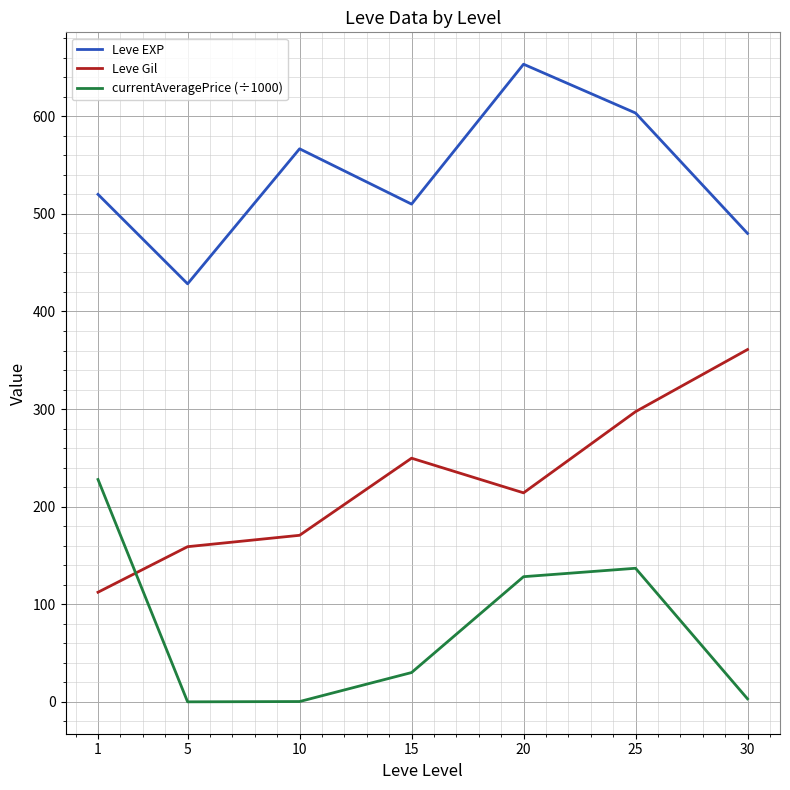

Is the value of Leve EXP at 1 greater than the value of Leve Gil at 10?

Yes